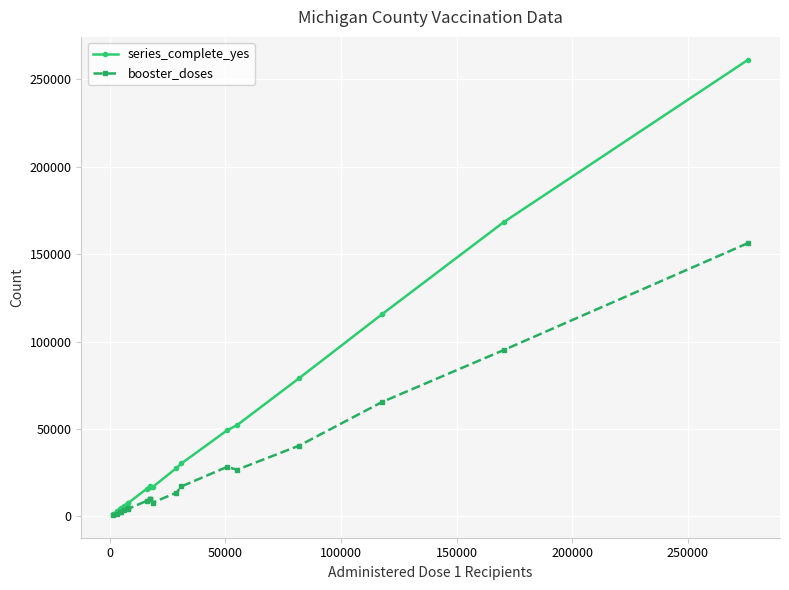

Which series has the widest spread of values?

series_complete_yes